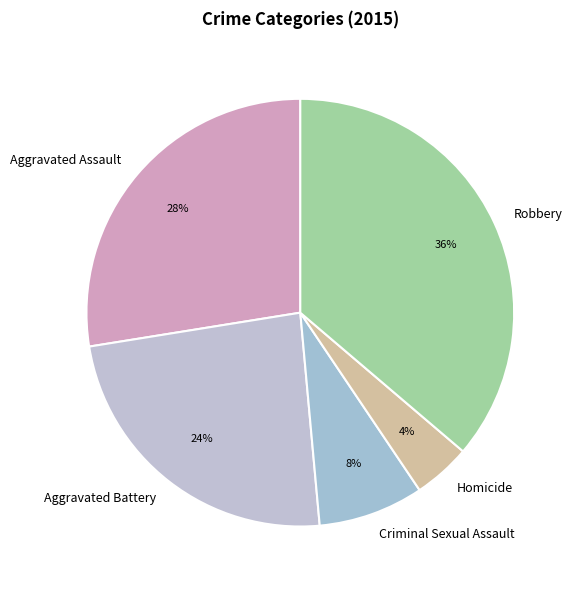

The Criminal Sexual Assault slice represents 1% of the pie. True or false?

False